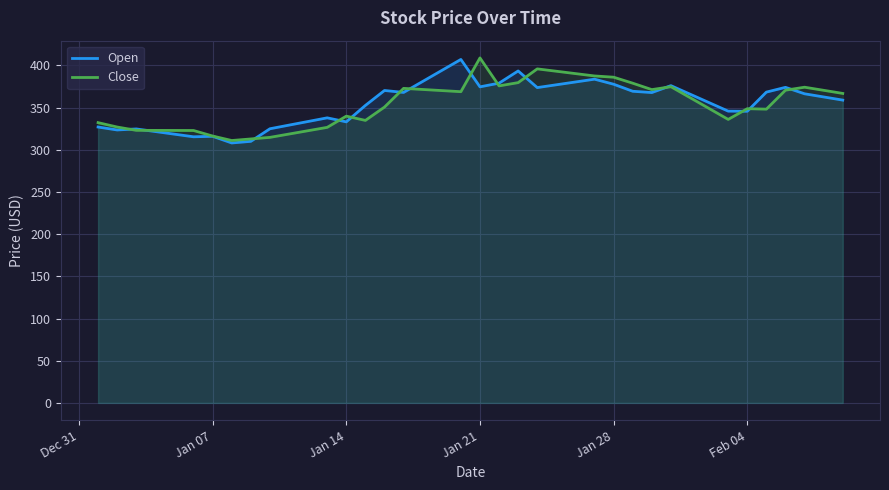

List the series in order of their overall mean, lowest first.

Close, Open